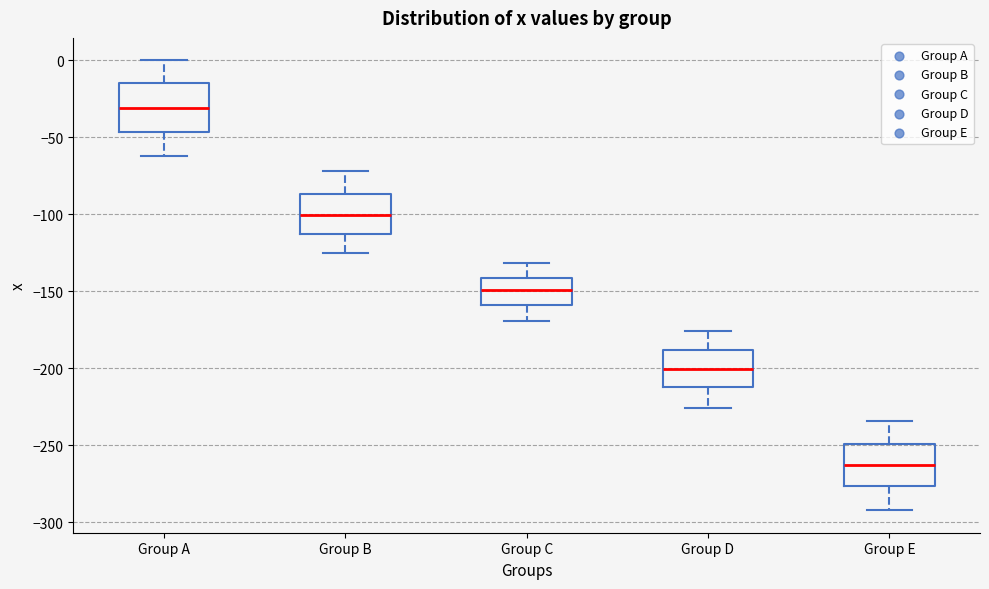

Where is the upper edge of the box for Group E on the y-axis? The values are not printed on the chart, so give them approximately, as read against the axis.

-250